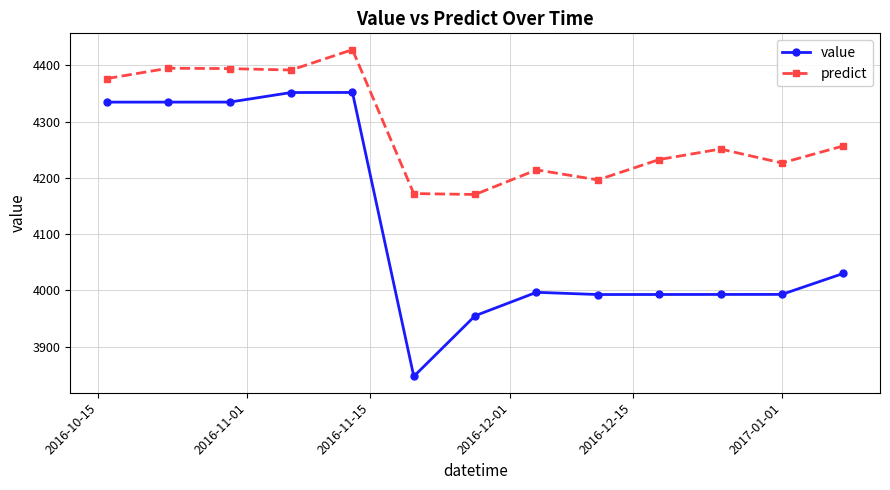

List the series in order of their peak value, highest first.

predict, value